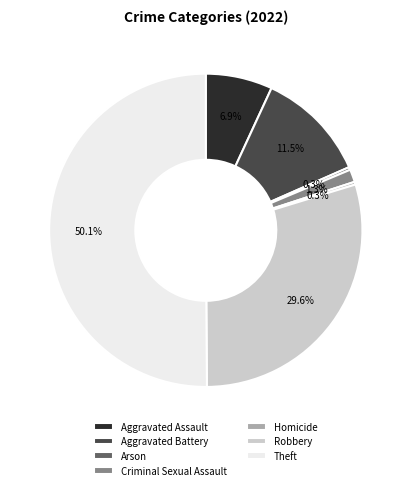

Which category accounts for the majority?

Theft